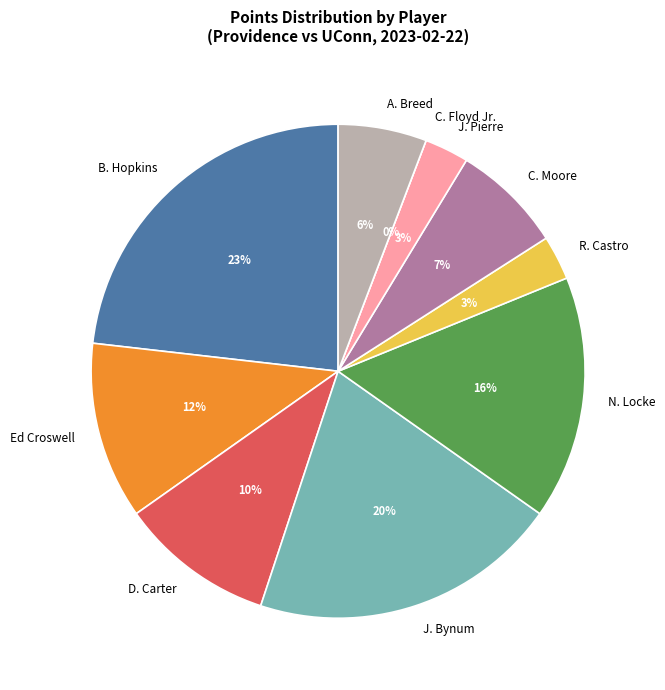

To the nearest percent, what portion does D. Carter represent?

10%